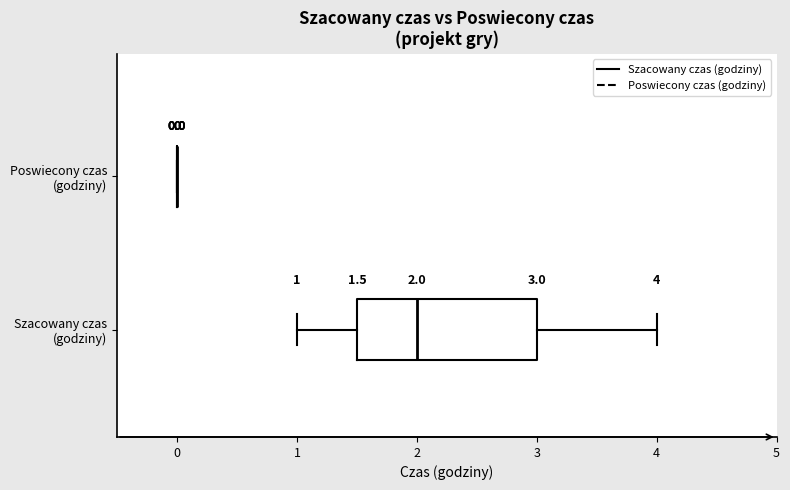

Which box is the widest, from its left edge to its right edge?

Szacowany czas (godziny)